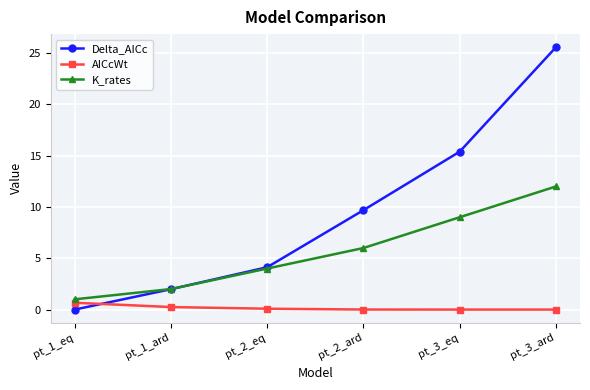

List the series in order of their peak value, highest first.

Delta_AICc, K_rates, AICcWt